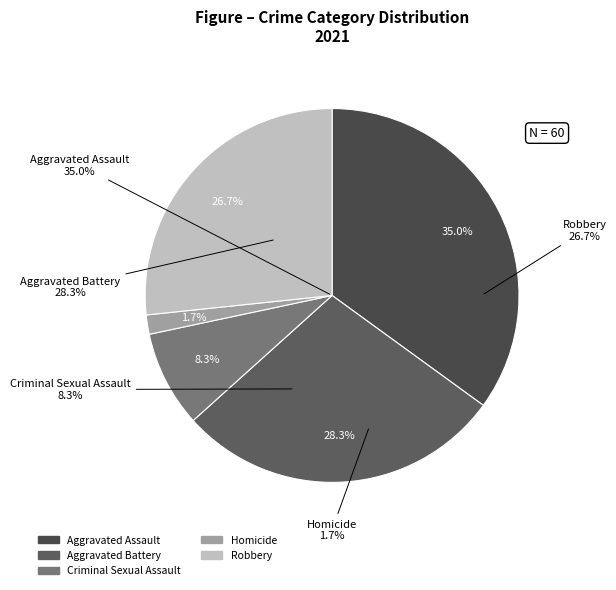

Rank the categories by value from highest to lowest.

Aggravated Assault, Aggravated Battery, Robbery, Criminal Sexual Assault, Homicide